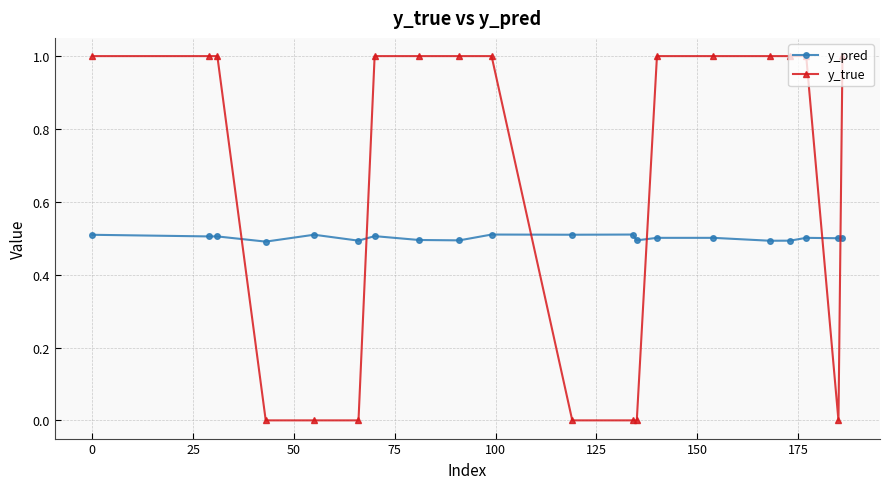

How many intersections are there between y_true and y_pred?

6